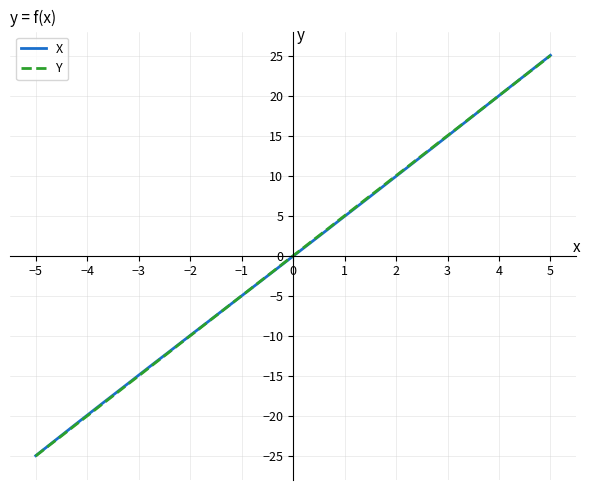

What is the greatest value displayed?

25.0